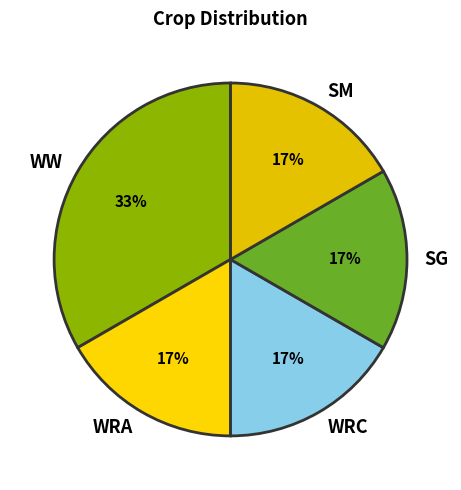

Does any single category account for the majority?

No